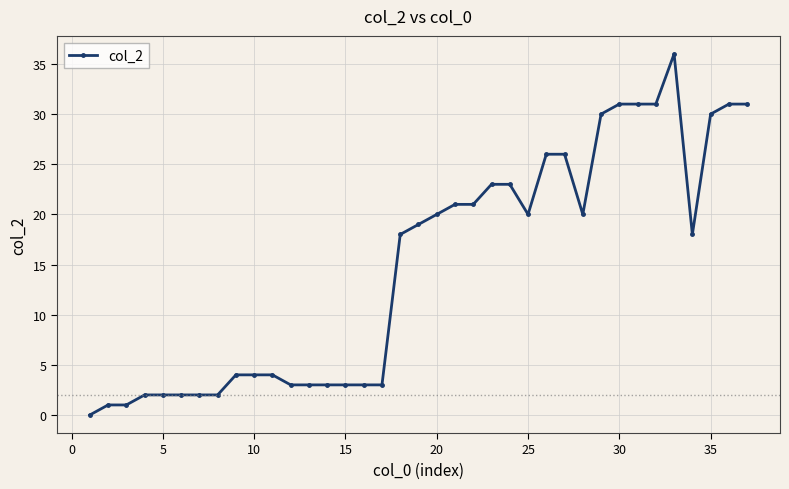

Does the chart display data point markers on the line(s)?

Yes